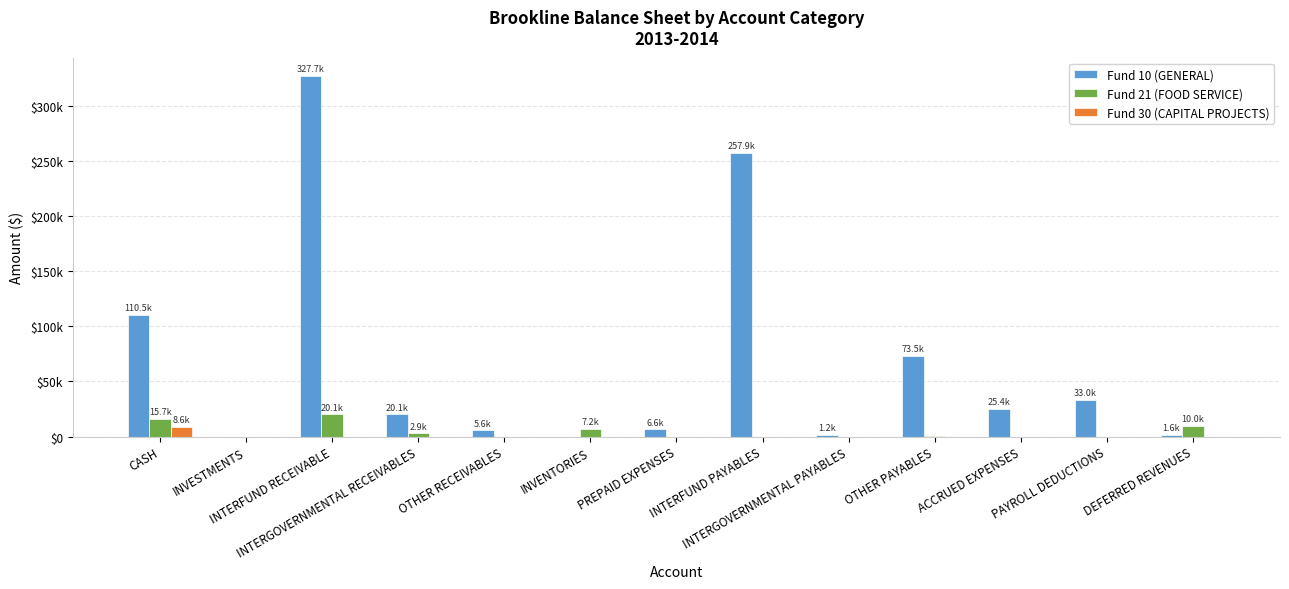

At ACCRUED EXPENSES, list the series in order from smallest to largest.

Fund 21 (FOOD SERVICE), Fund 30 (CAPITAL PROJECTS), Fund 10 (GENERAL)